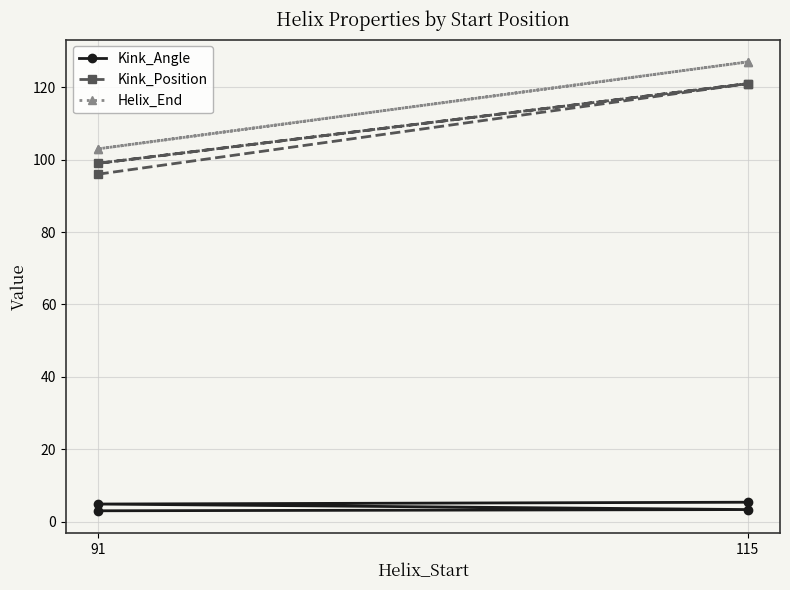

At 115, list the series in order from smallest to largest.

Kink_Angle, Kink_Position, Helix_End